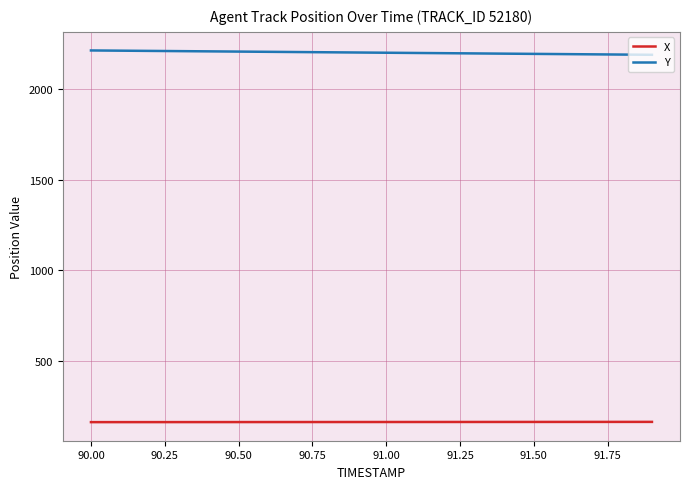

What are all the series names shown in the legend?

X, Y